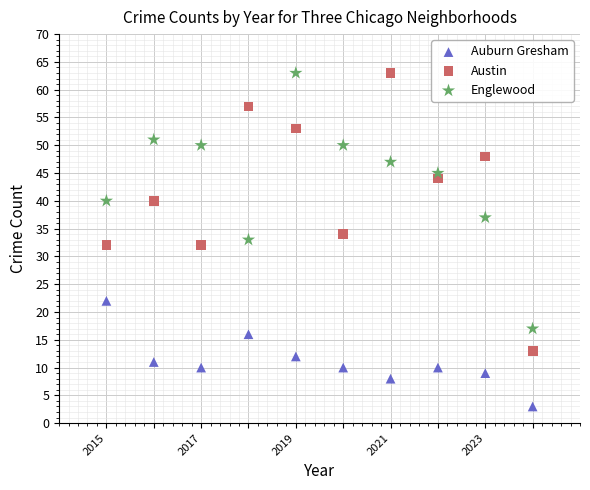

Which series has the widest spread of Y values?

Austin